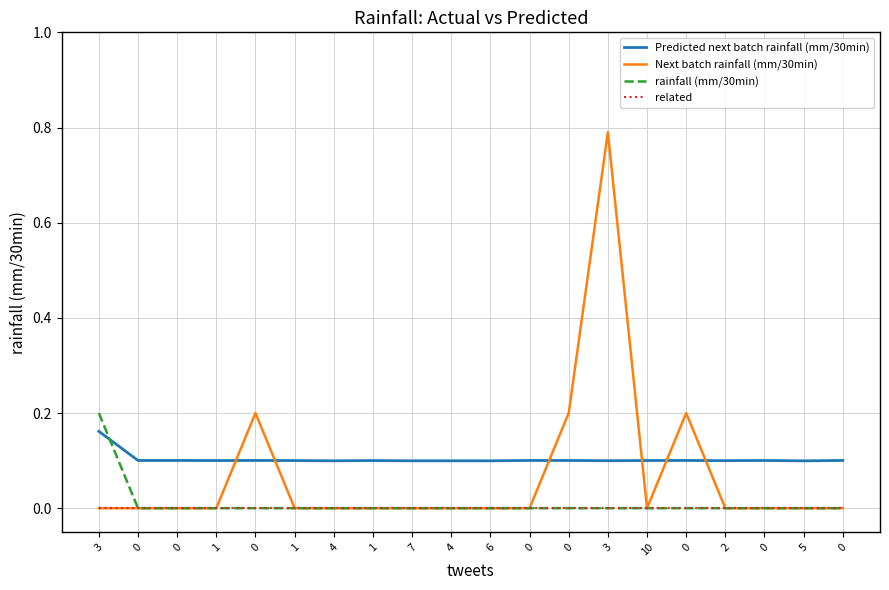

At which category is the sum across all series the highest?

3